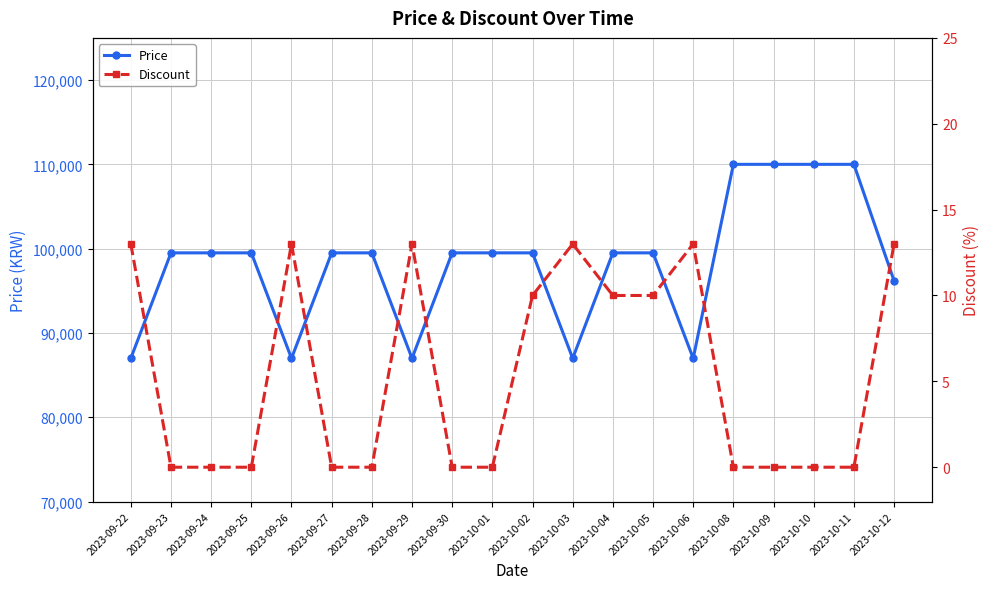

At which label does Price reach its minimum?

2023-09-22